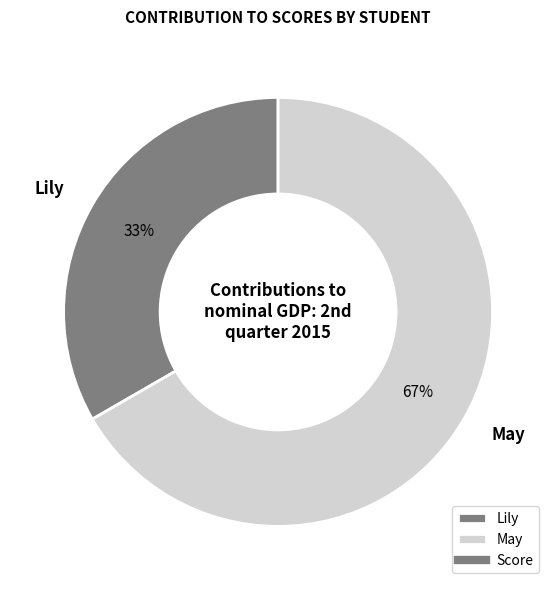

Is there any slice that represents more than half of the pie?

Yes